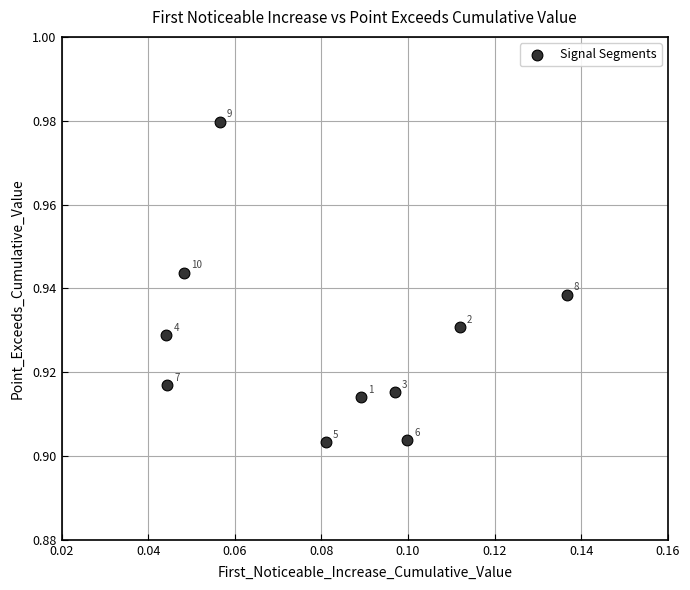

Count the number of points in this scatter plot.

10